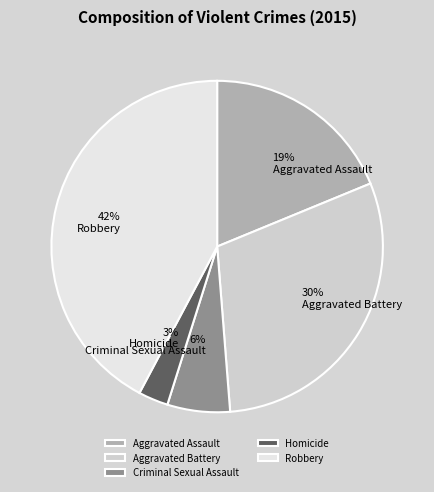

Is the sum of Robbery and Aggravated Battery greater than half?

Yes